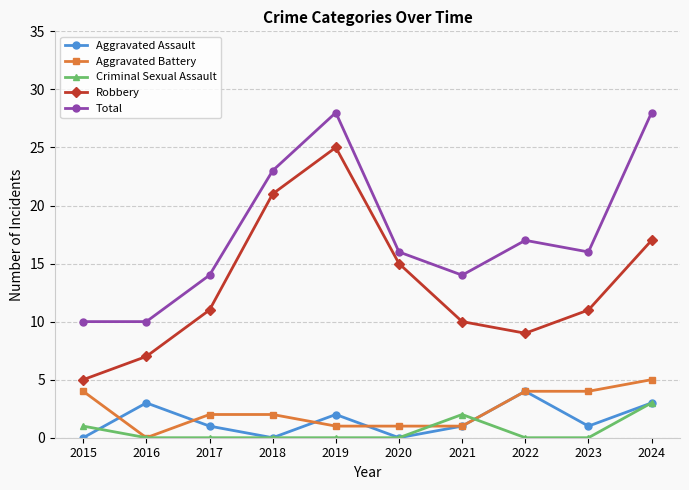

How many categories are shown in the chart?

10